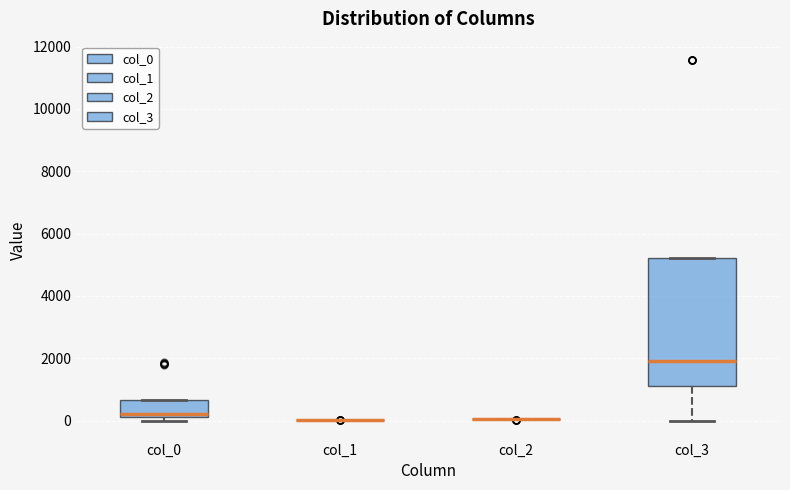

Reading left to right, read every box against the y-axis: the position of its median line, the range the box covers, and the ends of its whiskers. The values are not printed on the chart, so give them approximately, as read against the axis.

col_0: median 200 (just above the box's lower edge), box 200 to 600, whiskers 0 to 600
col_1: box collapsed to a line at 0, whiskers 0 to 0
col_2: box collapsed to a line at 0, whiskers 0 to 0
col_3: median 2000, box 1200 to 5200, whiskers 0 to 5200